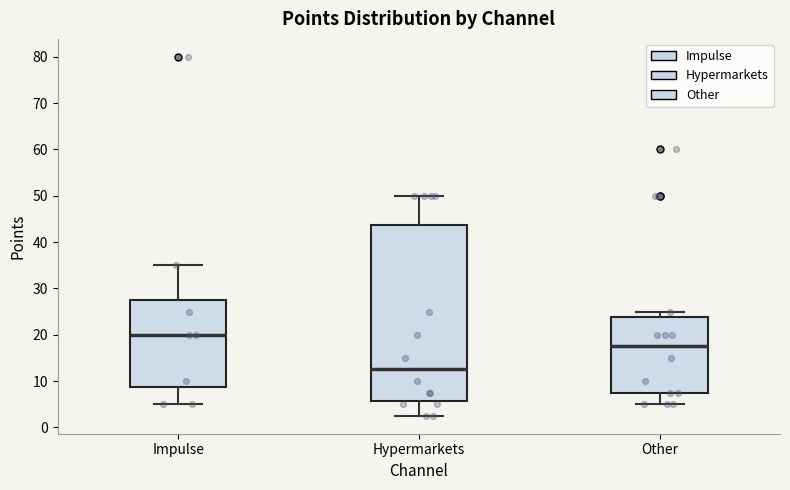

Reading left to right, transcribe this box plot: for each box, give where its median line is, the range the box spans, and where its two whiskers end, as read against the y-axis. The values are not printed on the chart, so give them approximately, as read against the axis.

Impulse: median 20, box 9 to 28, whiskers 5 to 35
Hypermarkets: median 13, box 6 to 44, whiskers 3 to 50
Other: median 18, box 8 to 24, whiskers 5 to 25